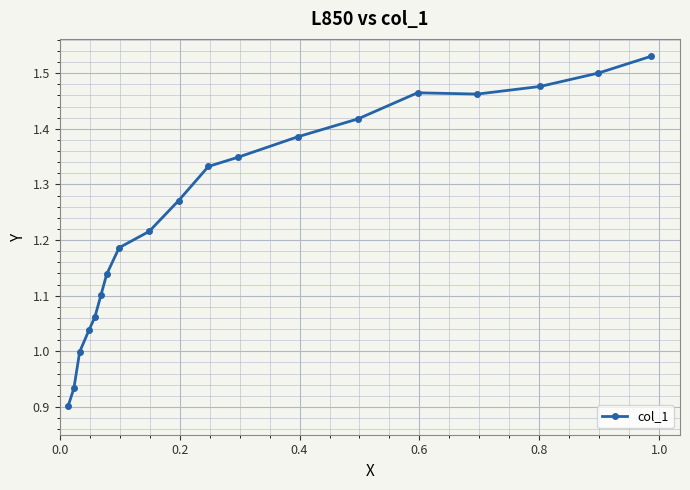

What is the sum of all values?

23.8